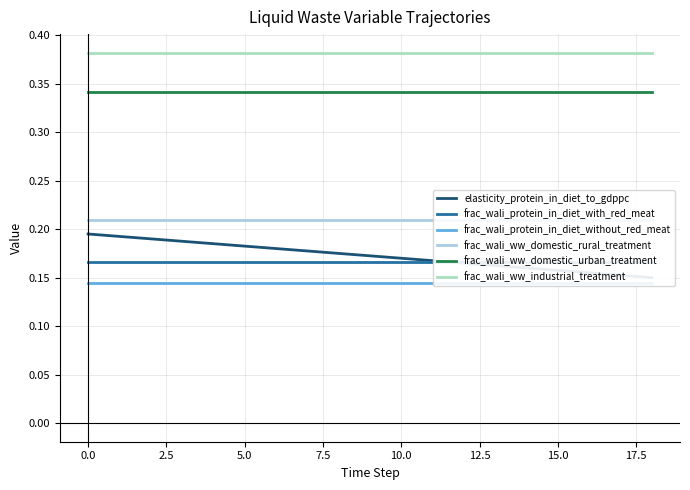

Does the chart have visible grid lines?

Yes